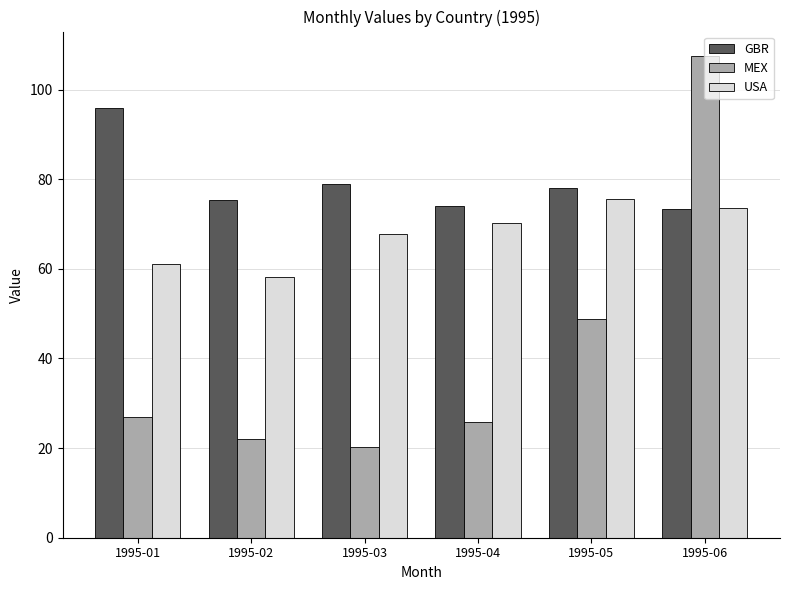

At which category is the sum across all series the highest?

1995-06